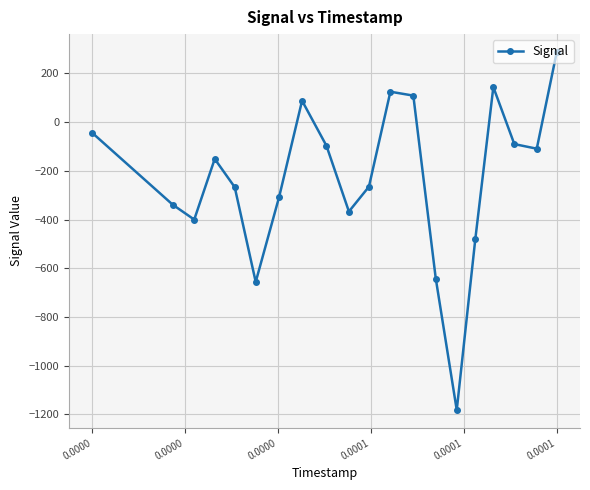

What is the minimum value shown in the chart?

-1182